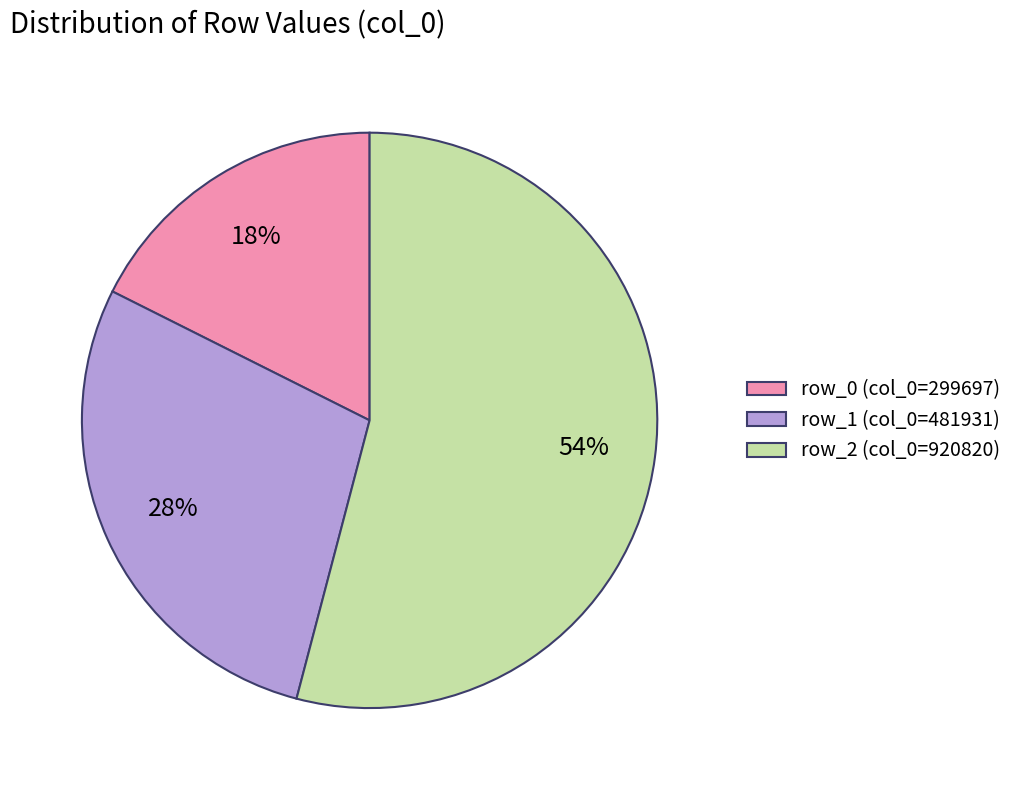

Which category has the biggest portion of the pie?

row_2 (col_0=920820)